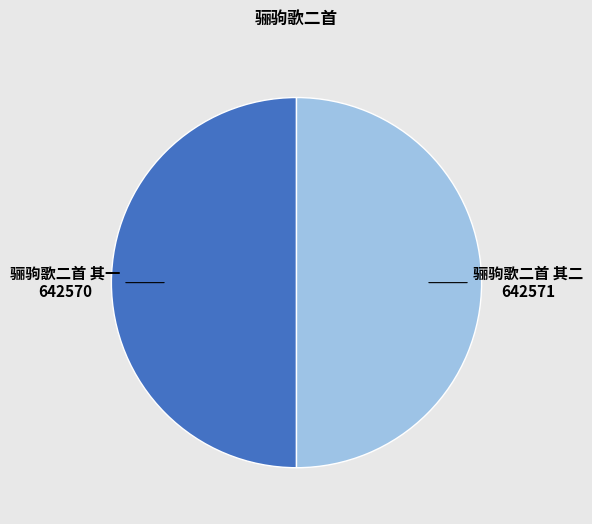

Which slice represents more than half of the pie?

骊驹歌二首 其二